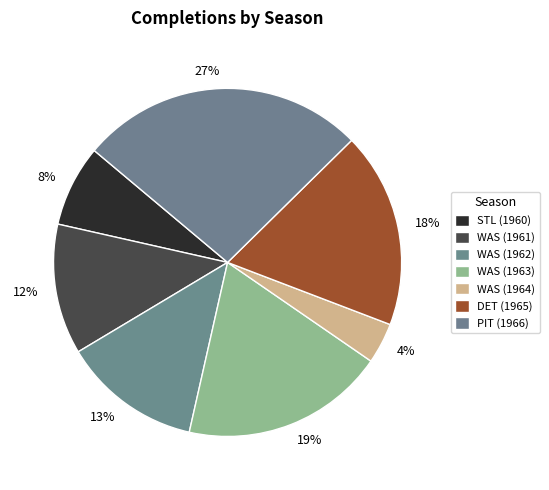

What is the smallest slice in the pie chart?

WAS (1964)